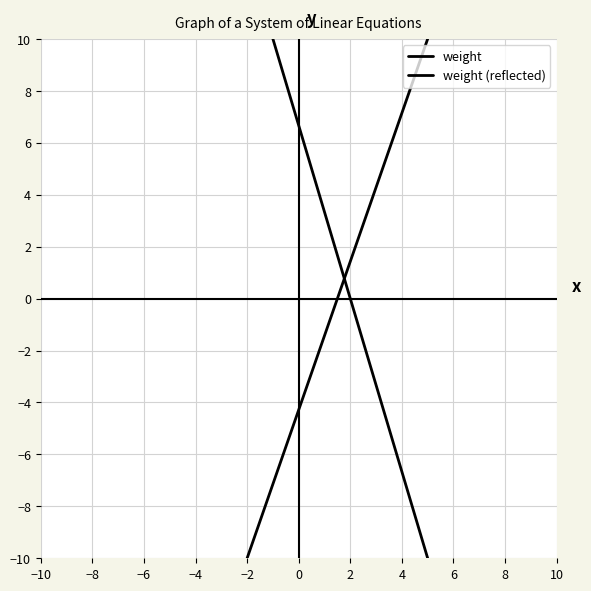

Which category has the highest value in the weight (reflected) series?

−10